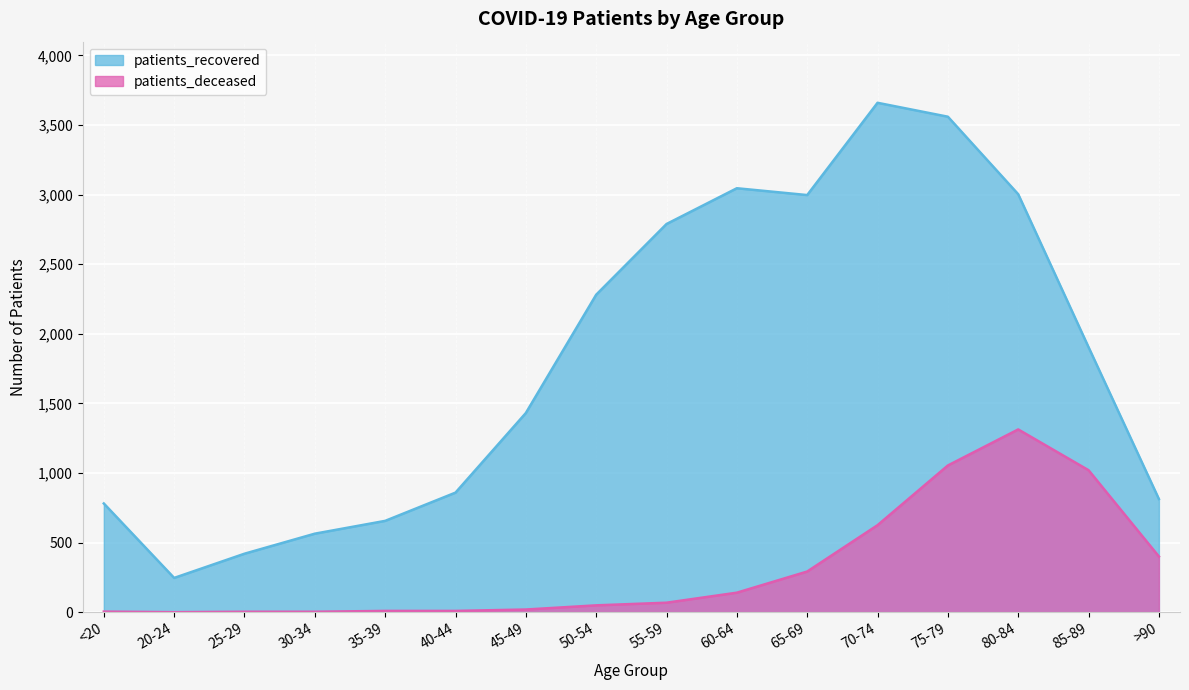

What is the difference between the second highest and minimum values in the patients_recovered series?

3314